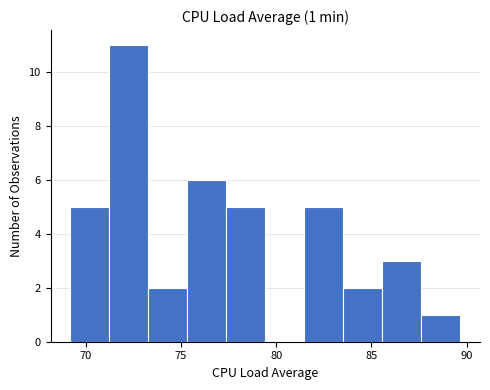

Over which range of the x-axis is the bar tallest?

71.0 to 73.5